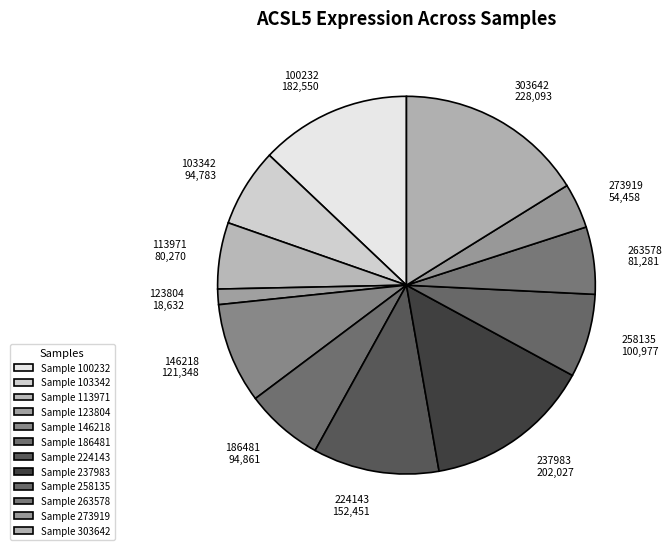

What is the largest slice in the pie chart?

303642